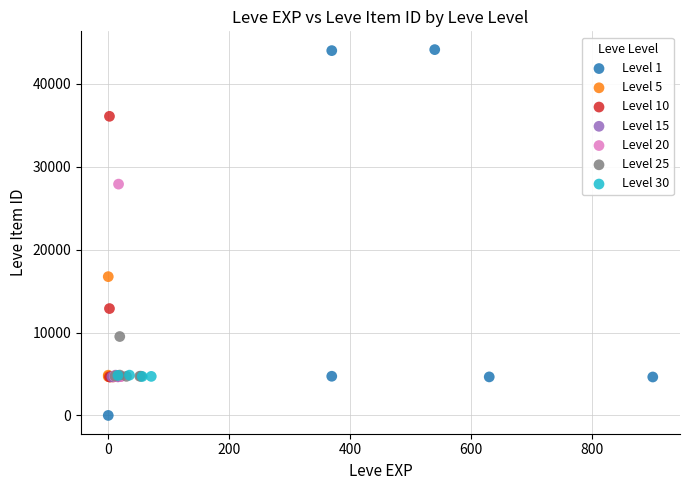

Which series reaches the minimum Y coordinate?

Level 1